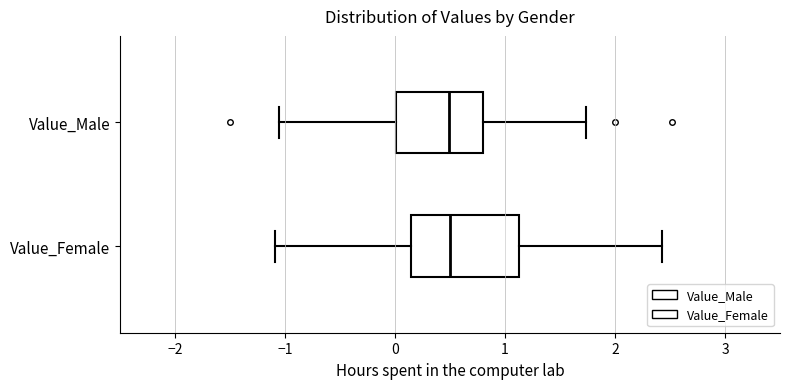

Where is the left edge of the box for Value_Female on the x-axis? The values are not printed on the chart, so give them approximately, as read against the axis.

0.1